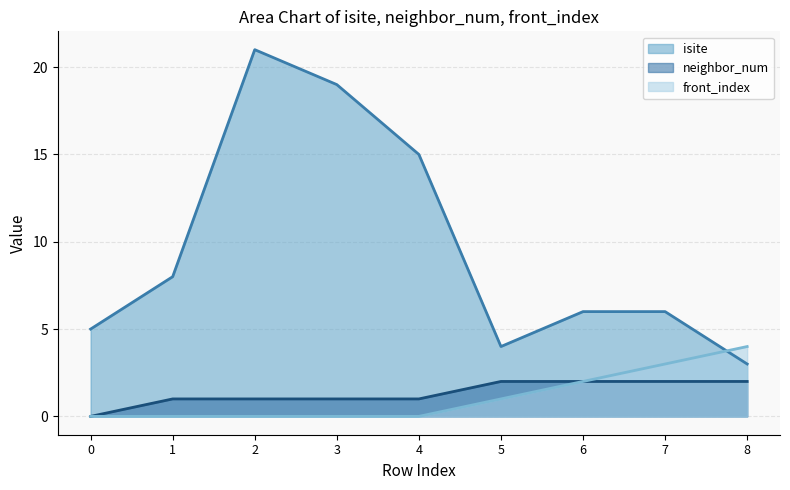

Reading left to right, list all the values displayed in this chart.

isite: 0=5	1=8	2=21	3=19	4=15	5=4	6=6	7=6	8=3
neighbor_num: 0=0	1=1	2=1	3=1	4=1	5=2	6=2	7=2	8=2
front_index: 0=0	1=0	2=0	3=0	4=0	5=1	6=2	7=3	8=4